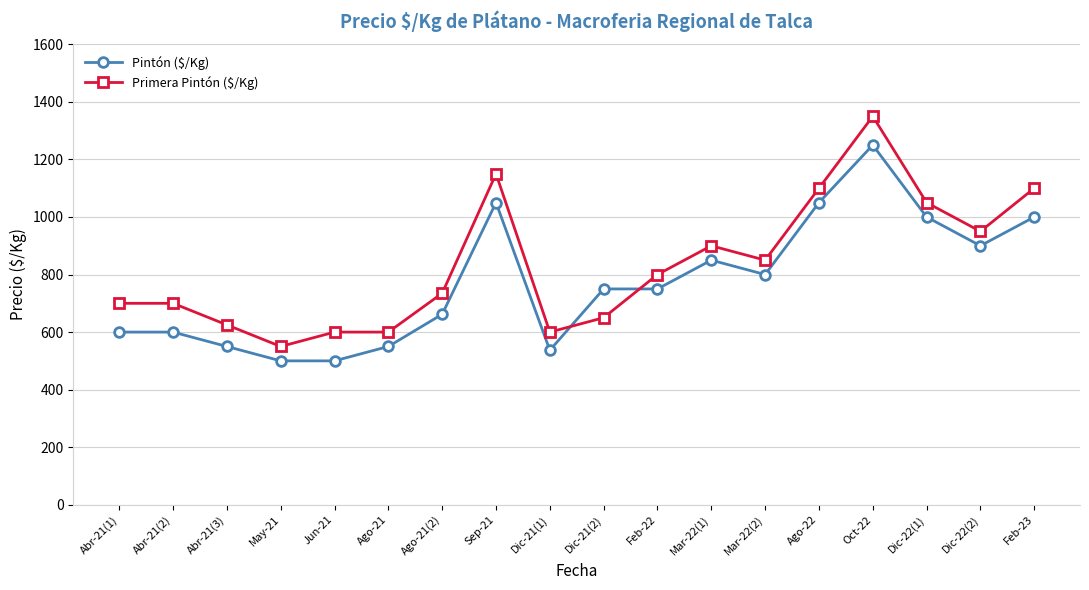

What is the value of the Pintón ($/Kg) point at the 3rd from the left?

550